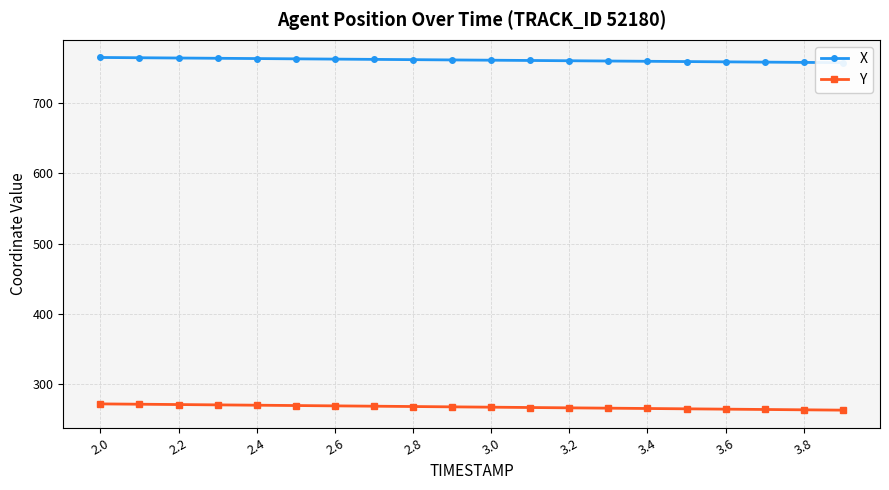

What is the maximum value shown in the chart?

764.9